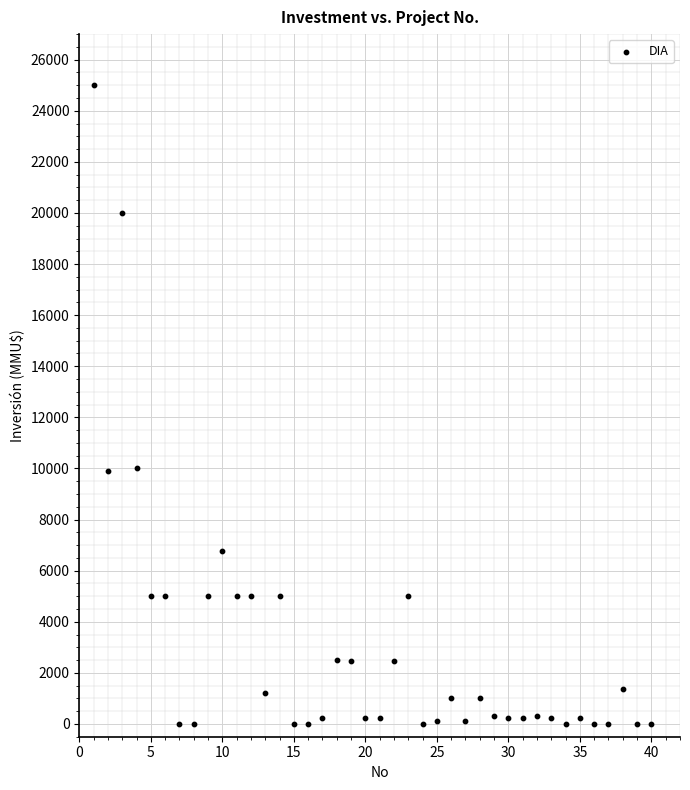

What is the range of X values (max minus min)?

39